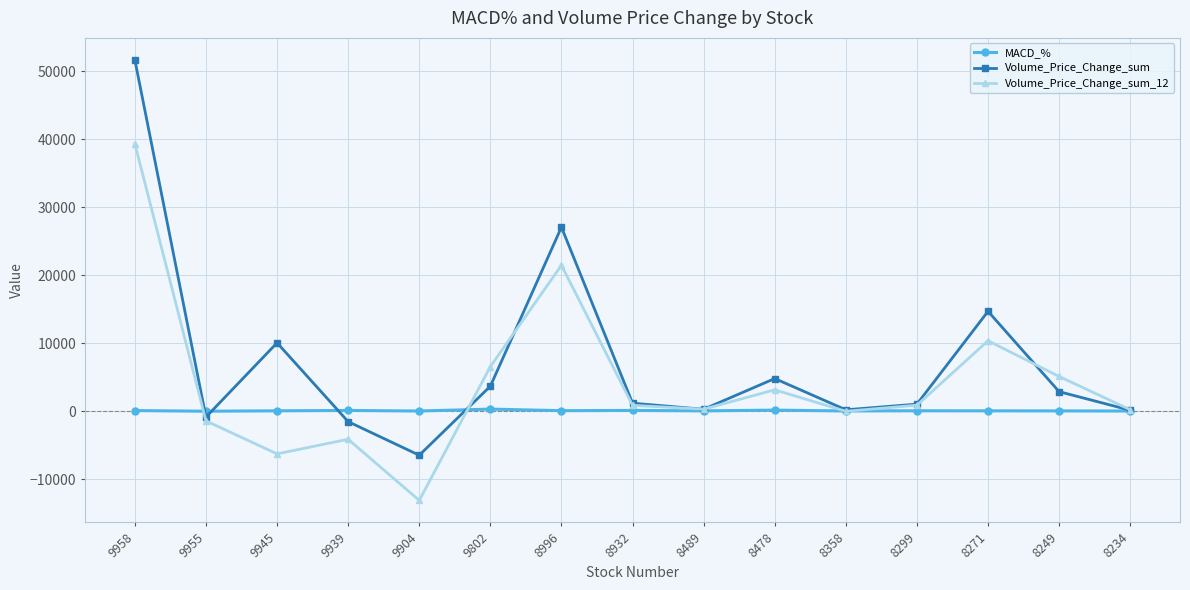

At which category does Volume_Price_Change_sum reach its first local valley?

9955